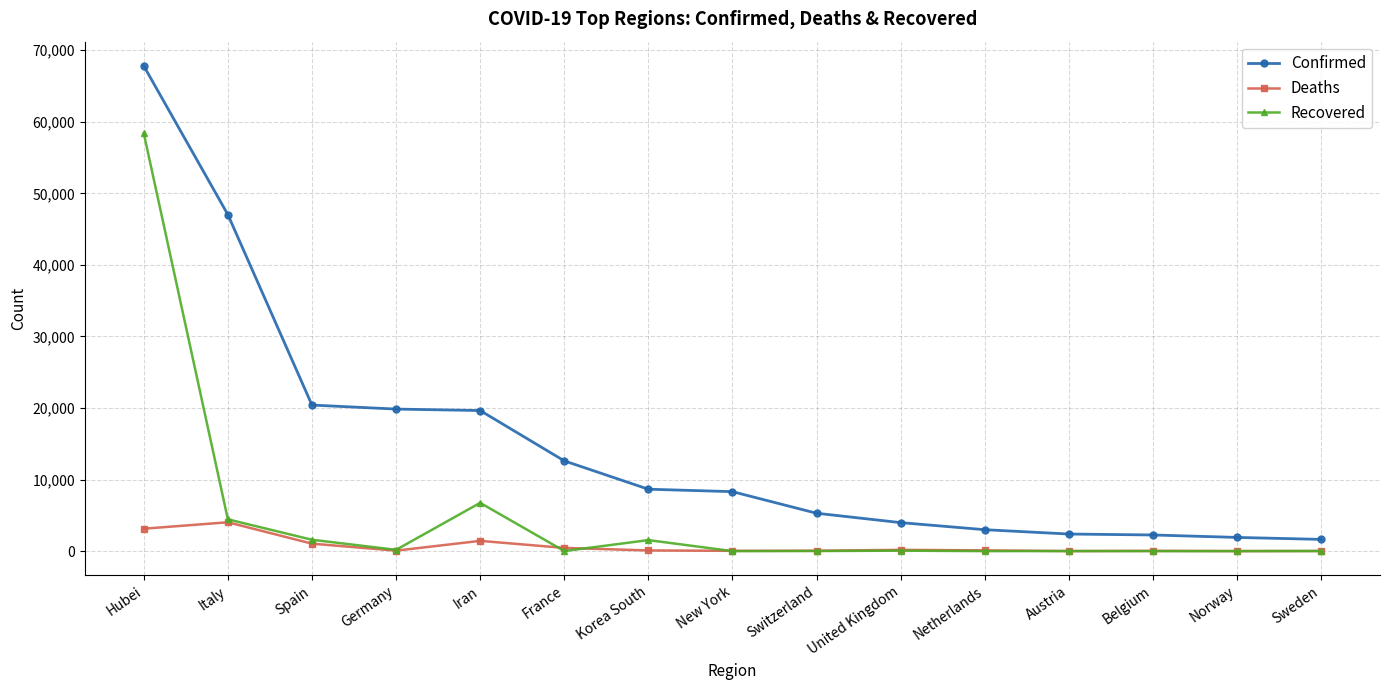

True or false: Confirmed and Deaths intersect in this chart.

False